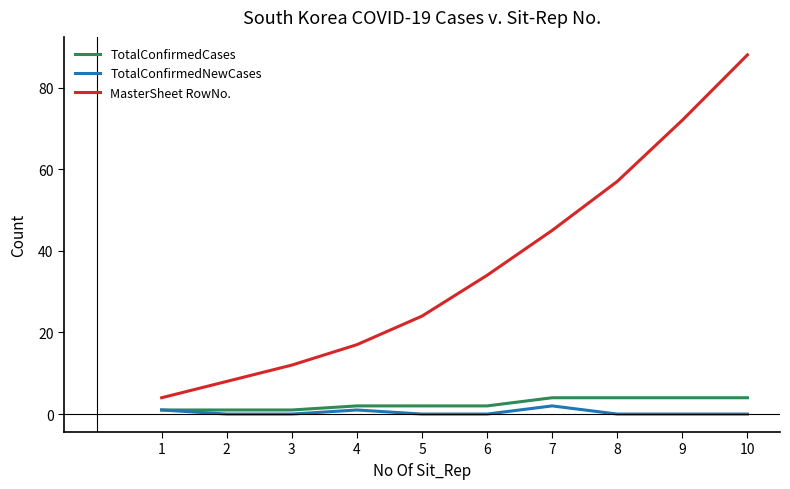

The value of MasterSheet RowNo. at 5 is 24. True or false?

True